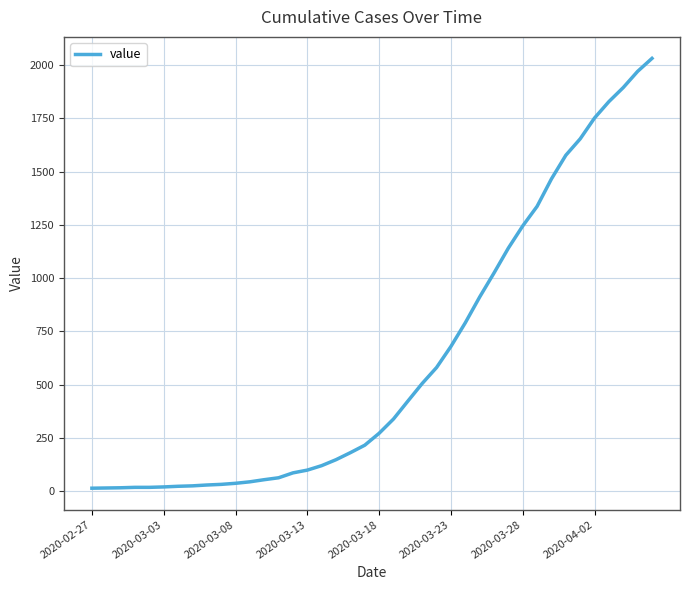

What is the maximum value shown in the chart?

2032